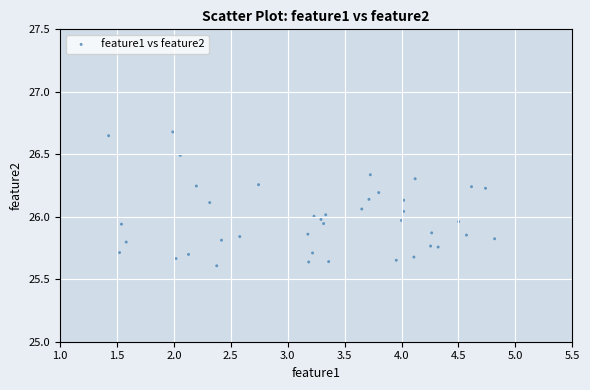

What is the range of Y values (max minus min)?

1.1